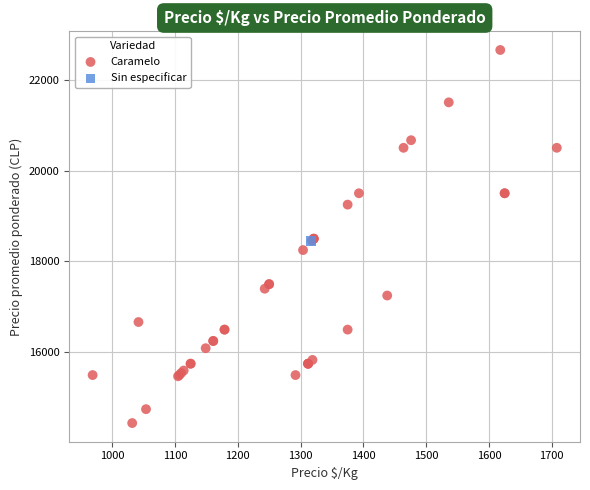

What are all the series names shown in the legend?

Caramelo, Sin especificar